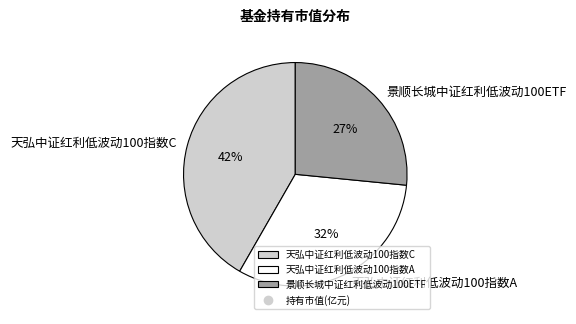

Does 天弘中证红利低波动100指数A represent more than half of the total?

No